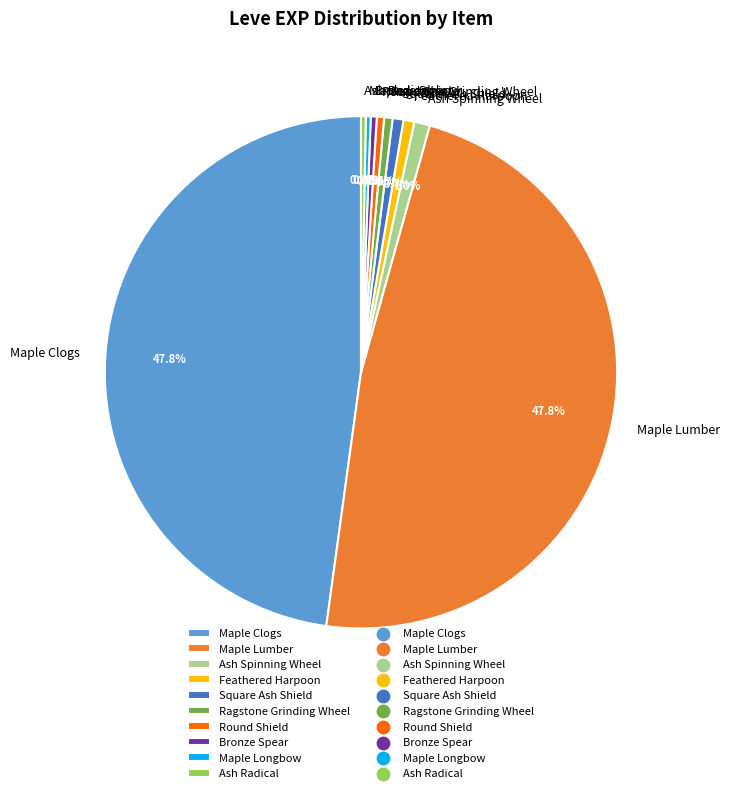

Is the sum of Ash Radical and Feathered Harpoon greater than half?

No